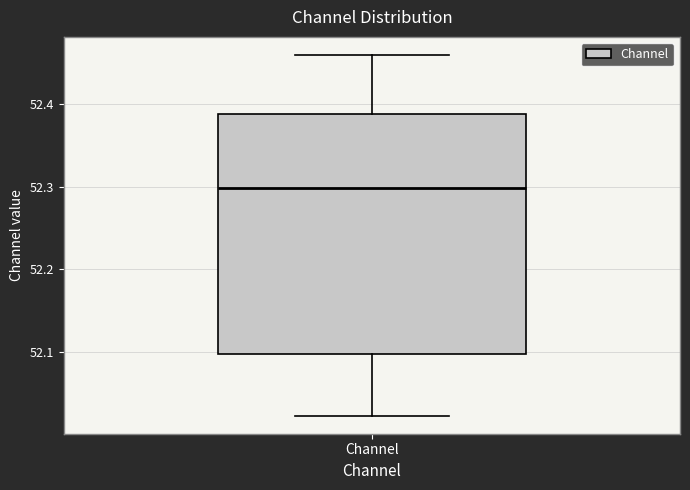

Where is the upper edge of the box for Channel on the y-axis? The values are not printed on the chart, so give them approximately, as read against the axis.

52.39